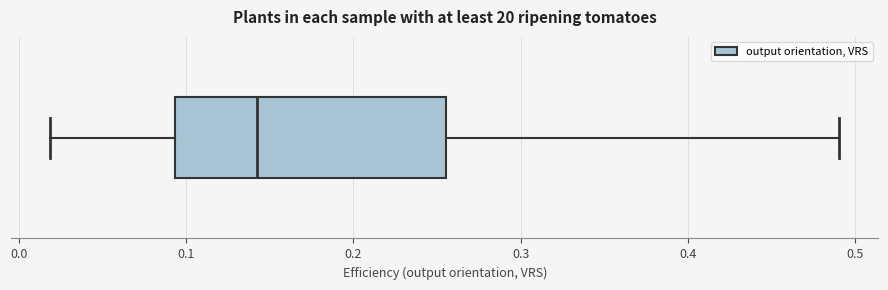

Transcribe this box plot: give where the median line is, the range the box spans, and where the two whiskers end, as read against the x-axis. The values are not printed on the chart, so give them approximately, as read against the axis.

median 0.14, box 0.09 to 0.26, whiskers 0.02 to 0.49